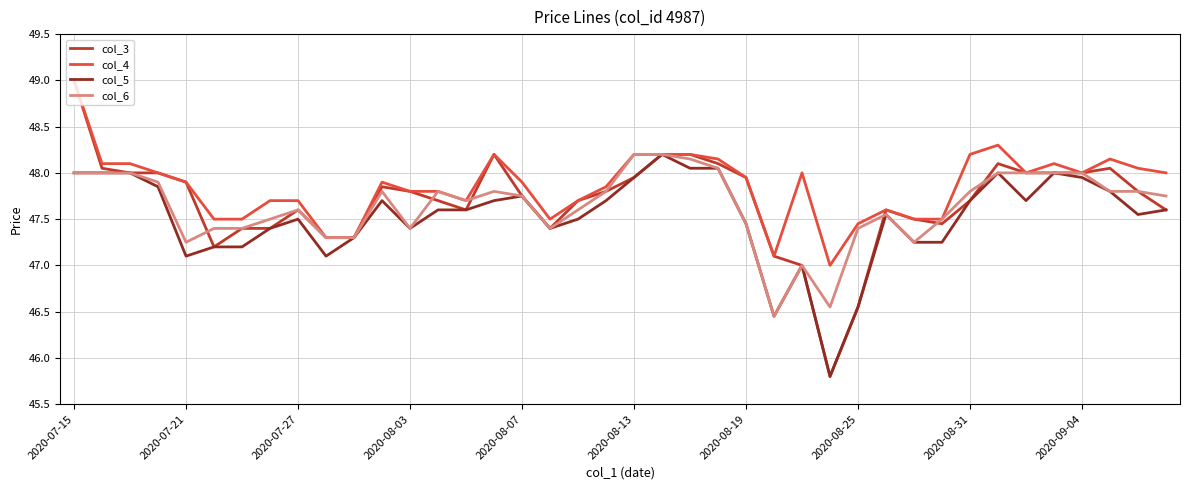

Which series has the largest range (max minus min)?

col_3